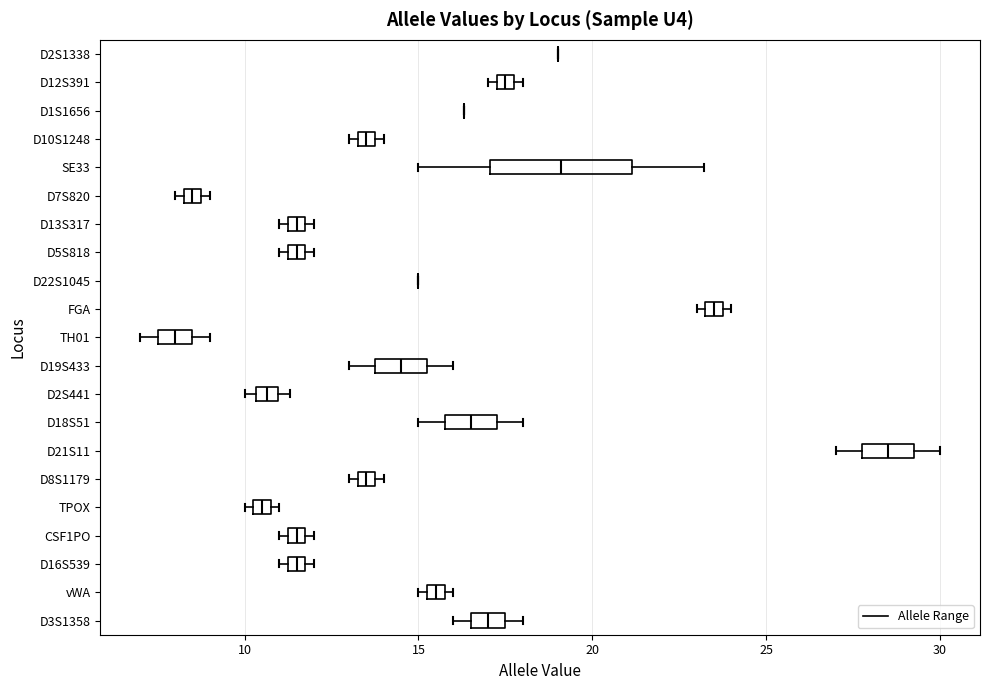

Comparing the boxes themselves (not the whiskers), which one is the widest?

SE33